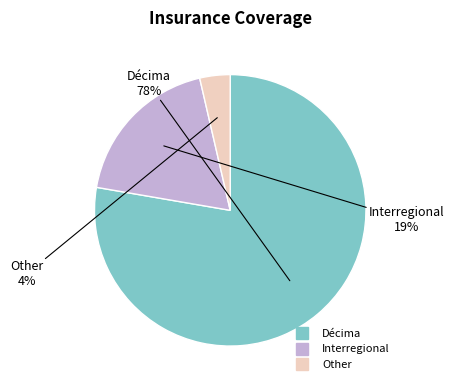

To the nearest percent, what is the average slice percentage?

33%